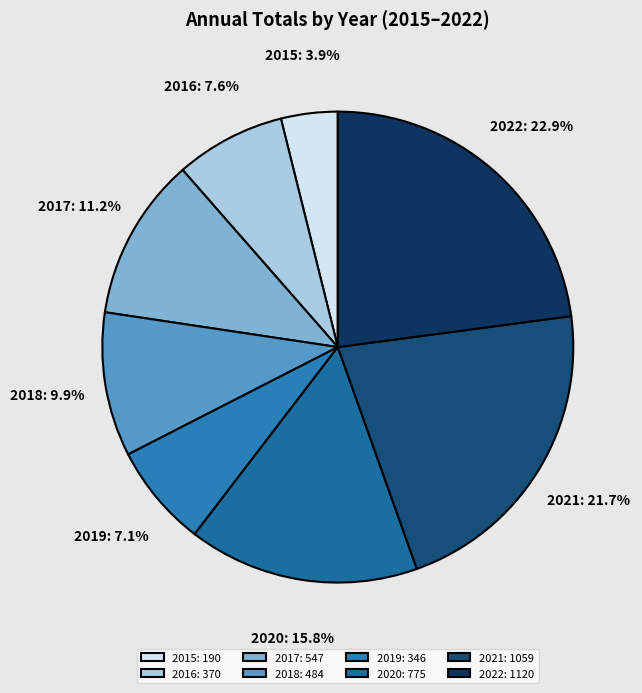

What is the ratio of the value at 2022 to the value at 2016?

3.0